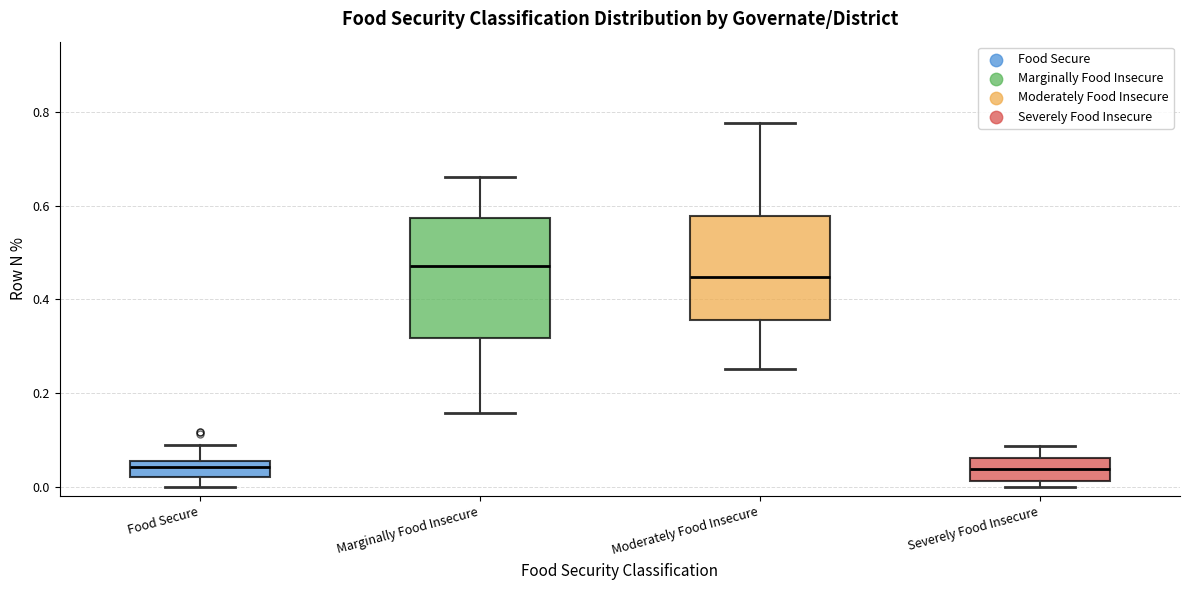

Where is the lower edge of the box for Severely Food Insecure on the y-axis? The values are not printed on the chart, so give them approximately, as read against the axis.

0.02